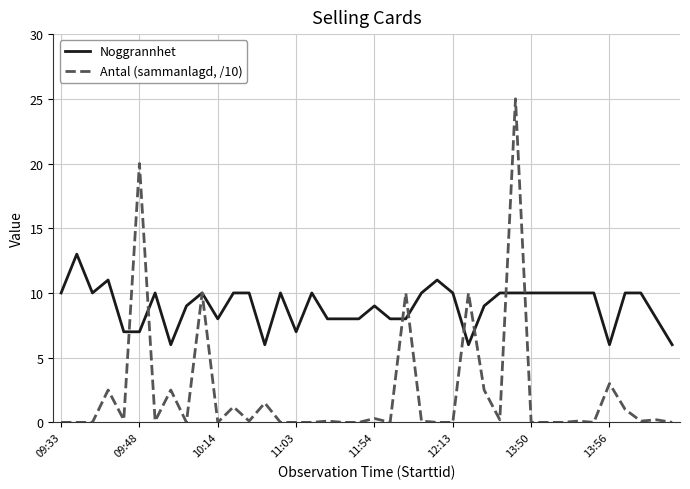

What is the maximum value for Antal (sammanlagd, /10)?

25.0